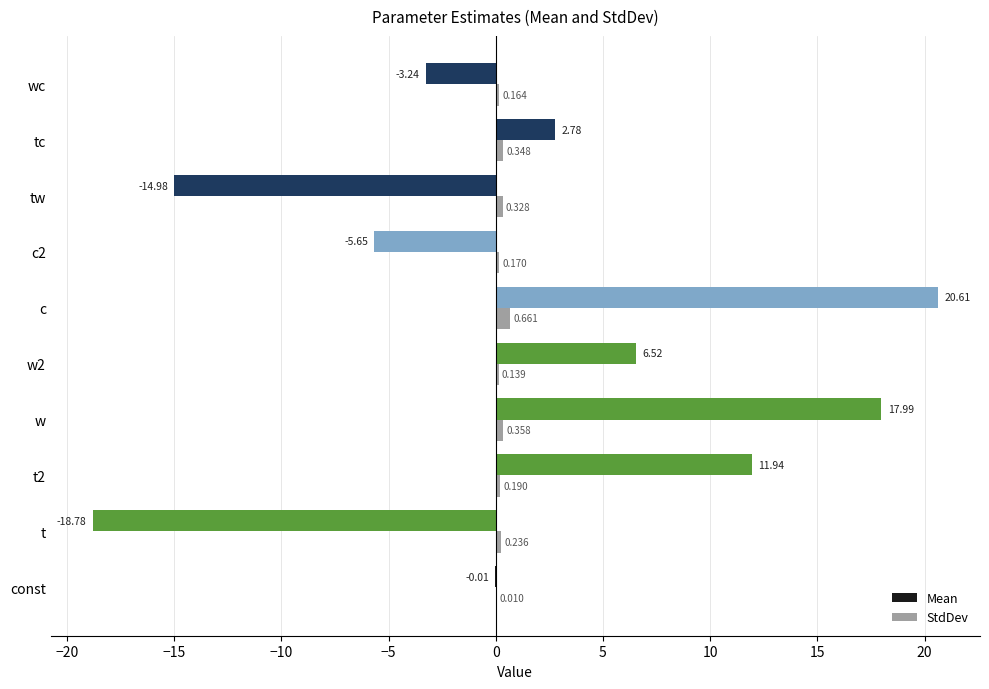

Between w2 and c2, which series saw the biggest shift?

Mean